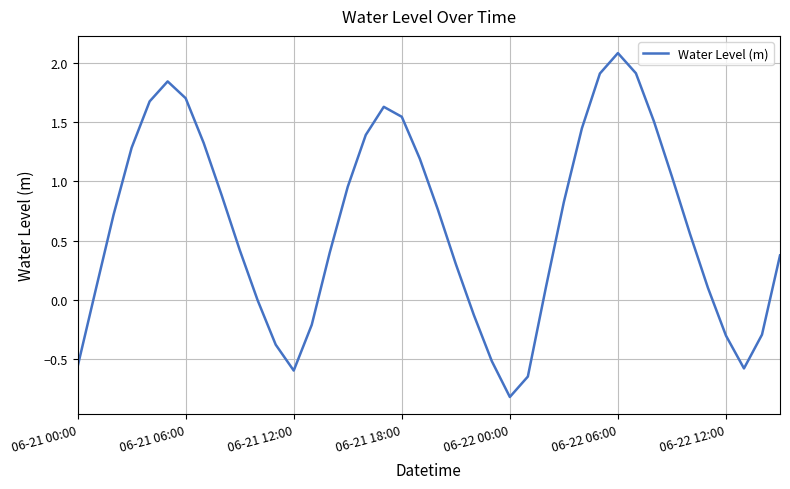

What is the smallest value displayed?

-0.8